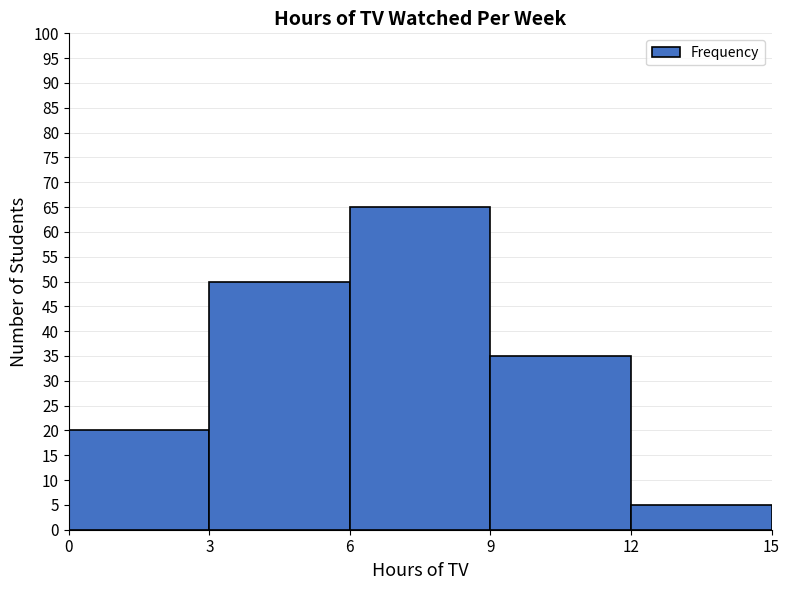

Over which range of the x-axis is the bar tallest?

6 to 9